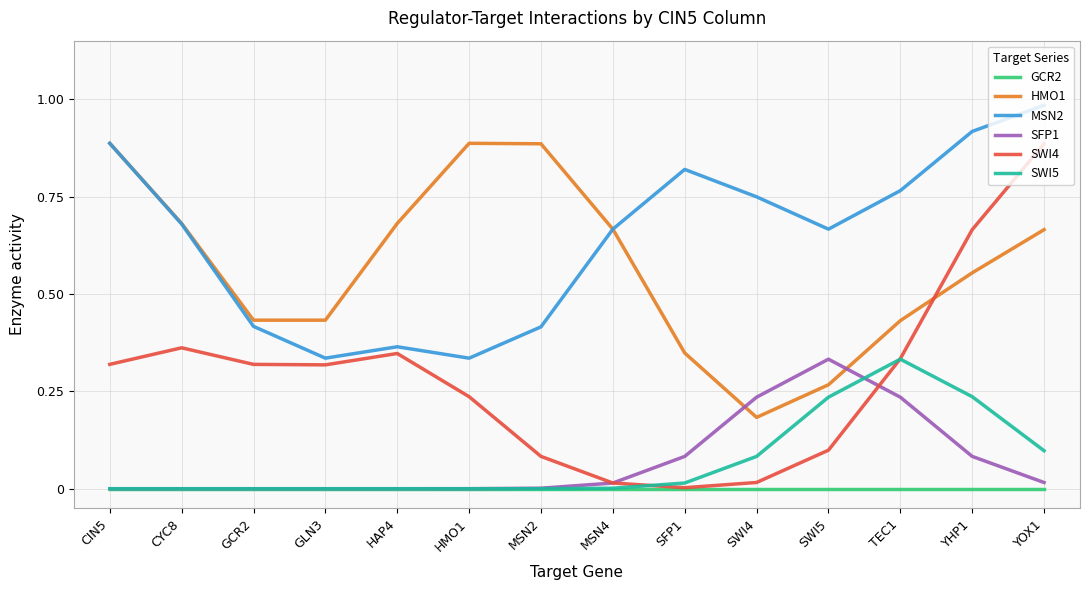

At which category is the sum across all series the highest?

YOX1